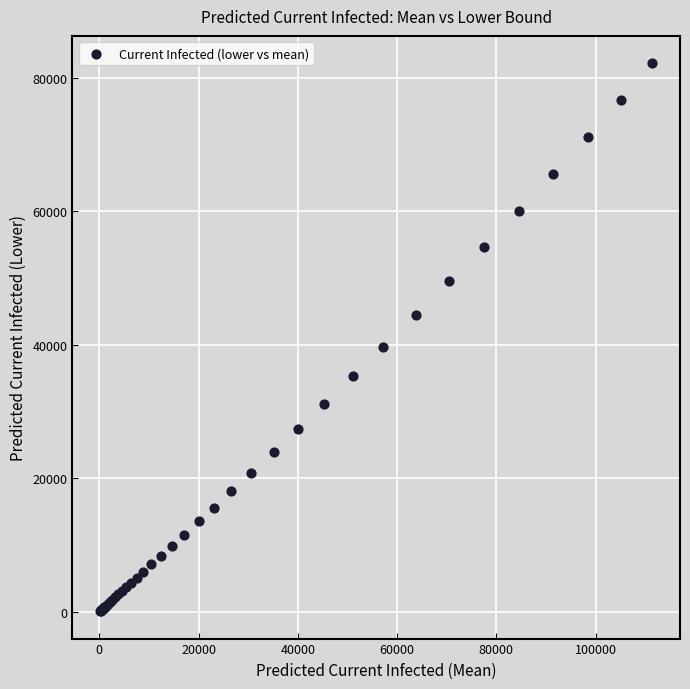

What Y value in the scatter plot is closest to 41154?

39765